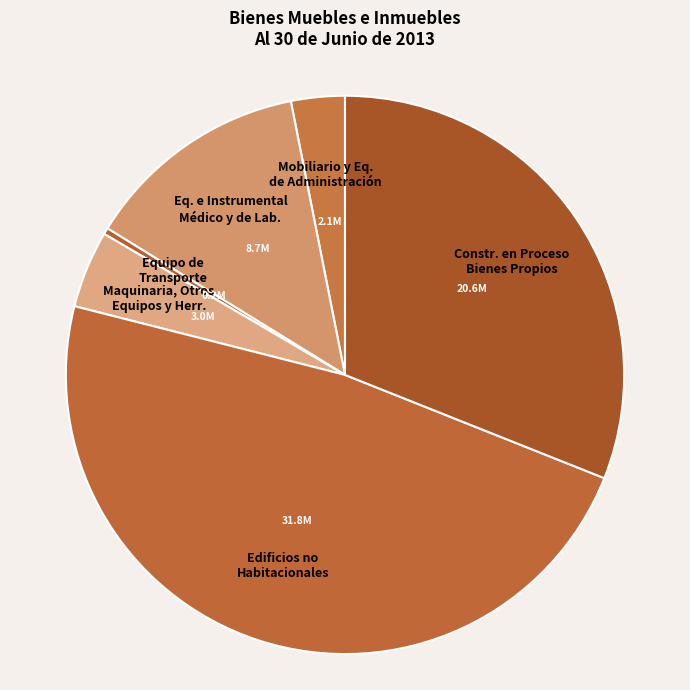

The Constr. en Proceso Bienes Propios slice represents 24% of the pie. True or false?

False